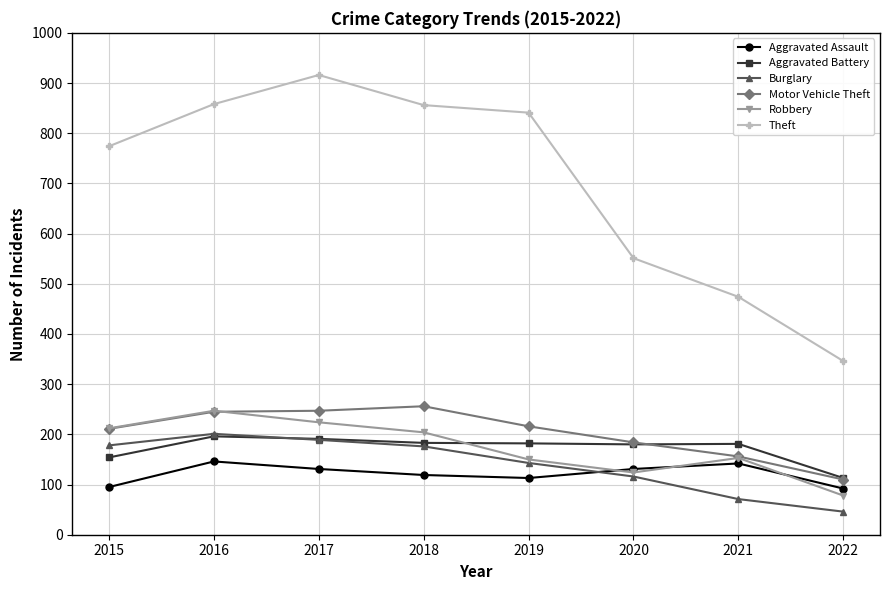

True or false: Aggravated Assault and Aggravated Battery intersect in this chart.

False